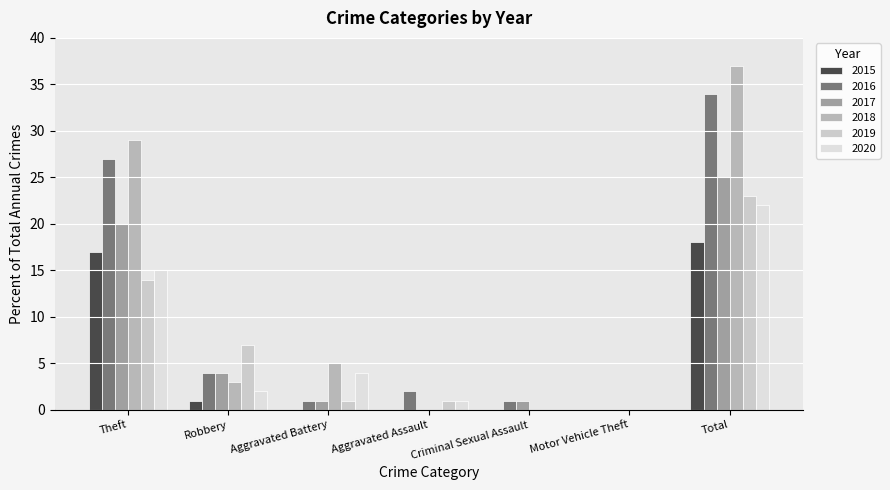

Does the chart contain stacked bars?

No